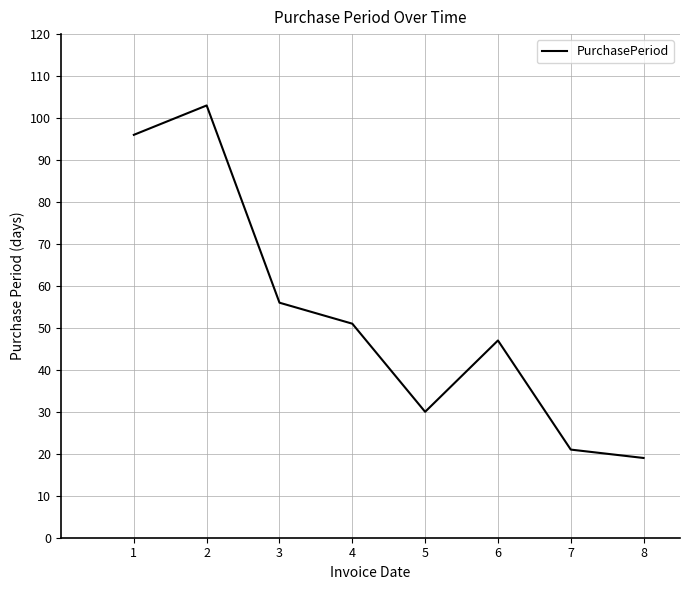

What value does the data have at 4, to the nearest 10?

50